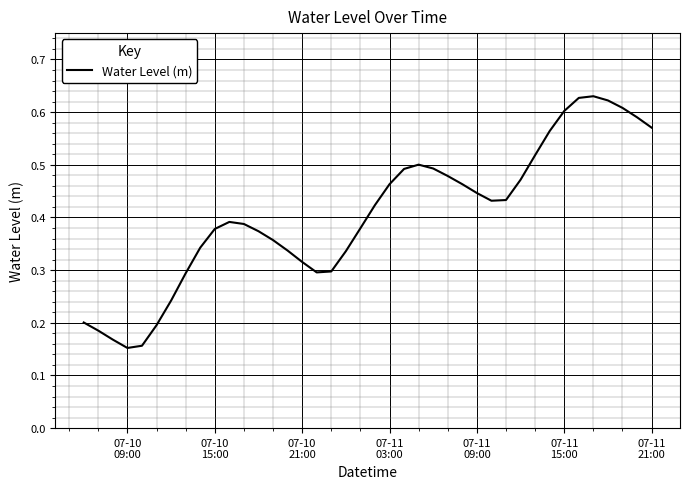

True or false: the data has more than 1 interior local peaks.

True